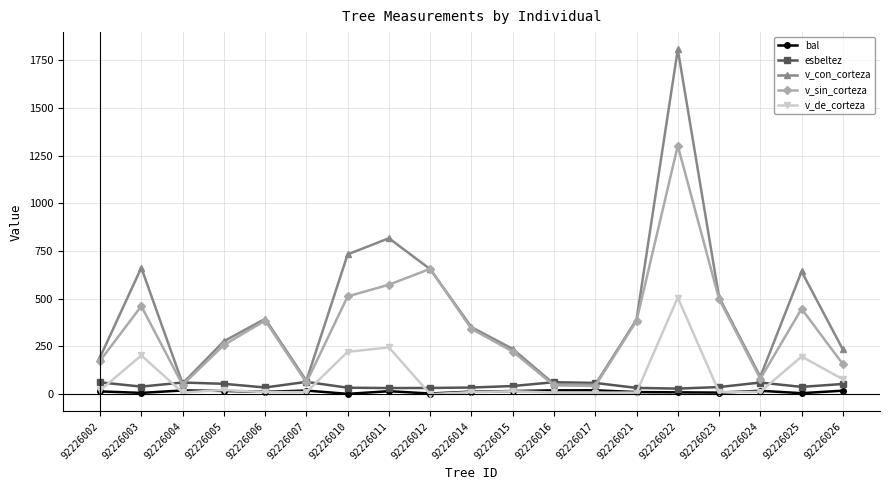

Which series has the widest spread of values?

v_con_corteza